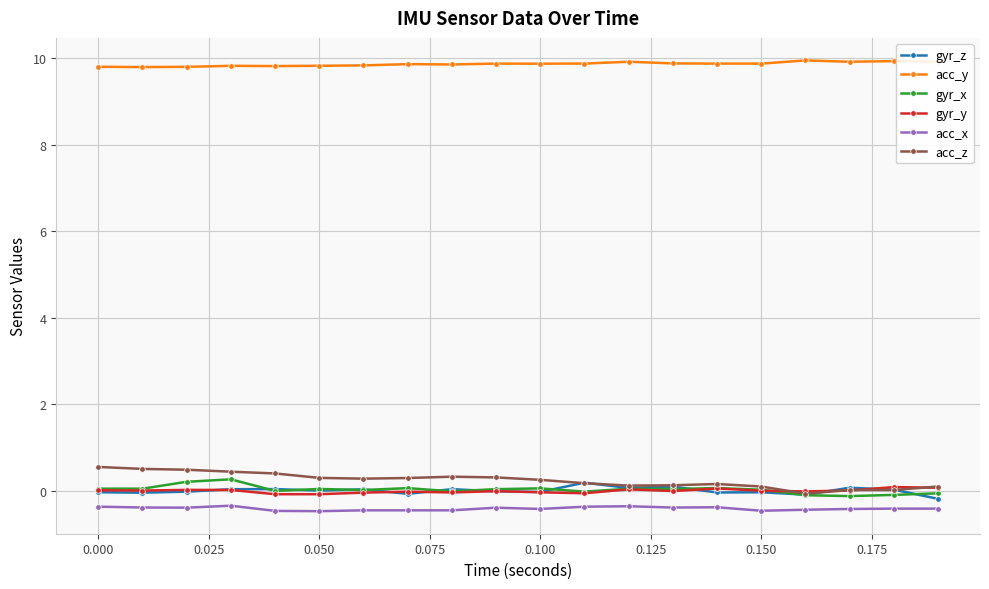

What is the value of the acc_y point at the 15th from the left?

9.9